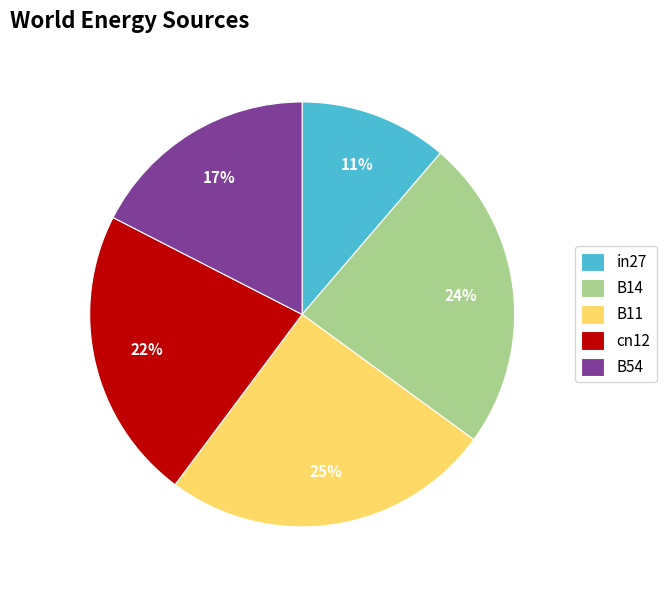

How many segments does this pie chart have?

5